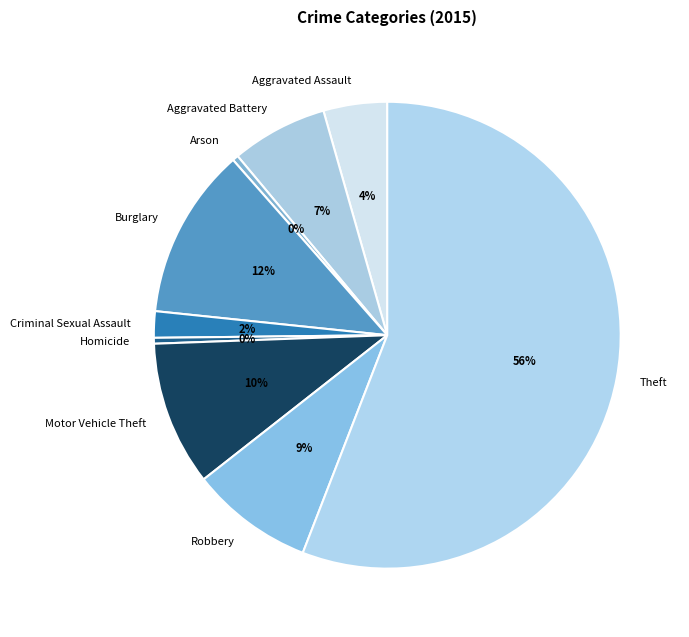

True or false: Aggravated Assault accounts for 4% of the total.

True